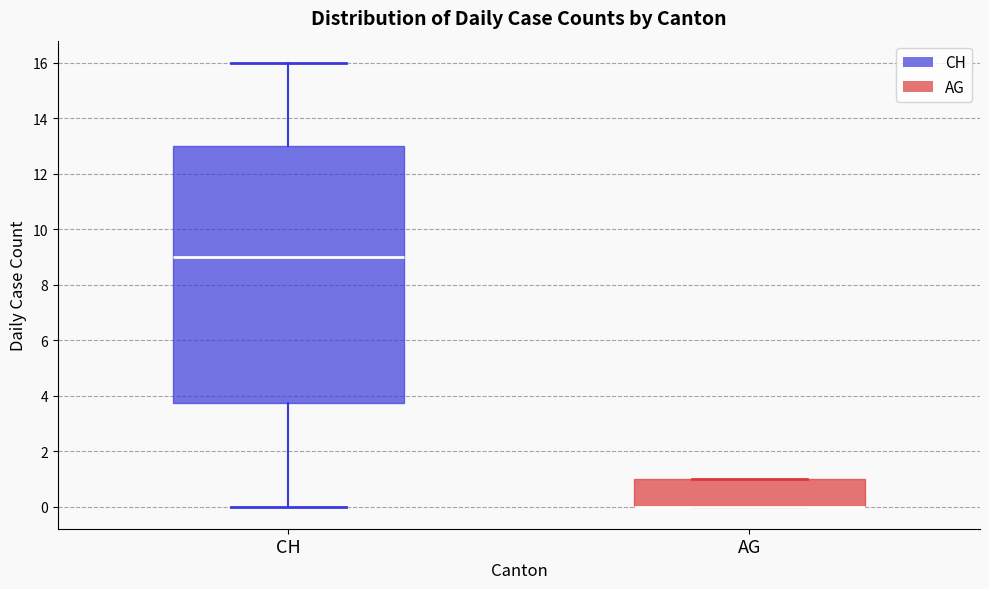

Where does the lower whisker of the box for CH end on the y-axis? The values are not printed on the chart, so give them approximately, as read against the axis.

0.0